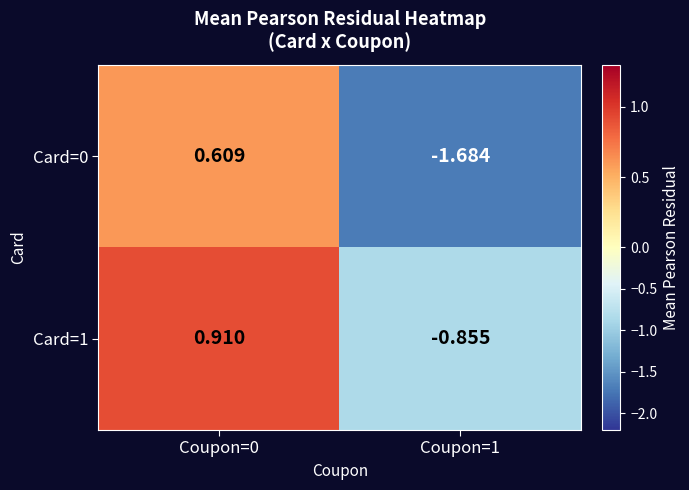

Is the value of Card=0 at Coupon=0 greater than the value of Card=1 at Coupon=0?

No